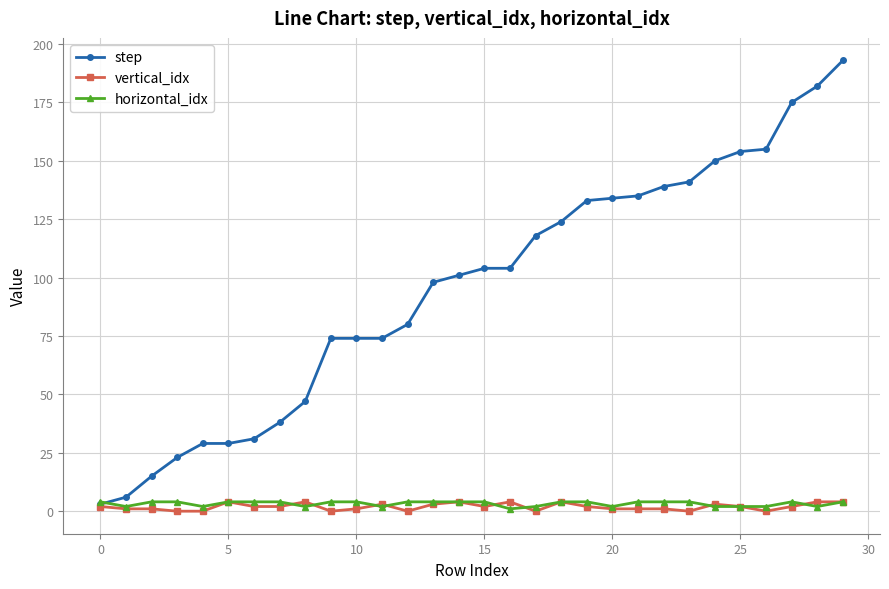

Which series has the largest range (max minus min)?

step